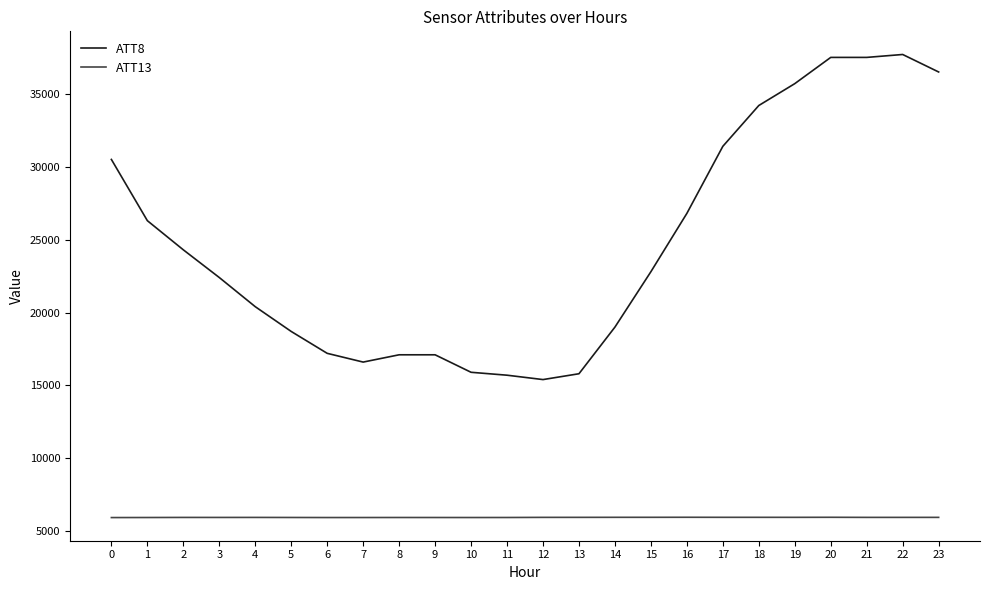

Rank the series by their average value, from highest to lowest.

ATT8, ATT13